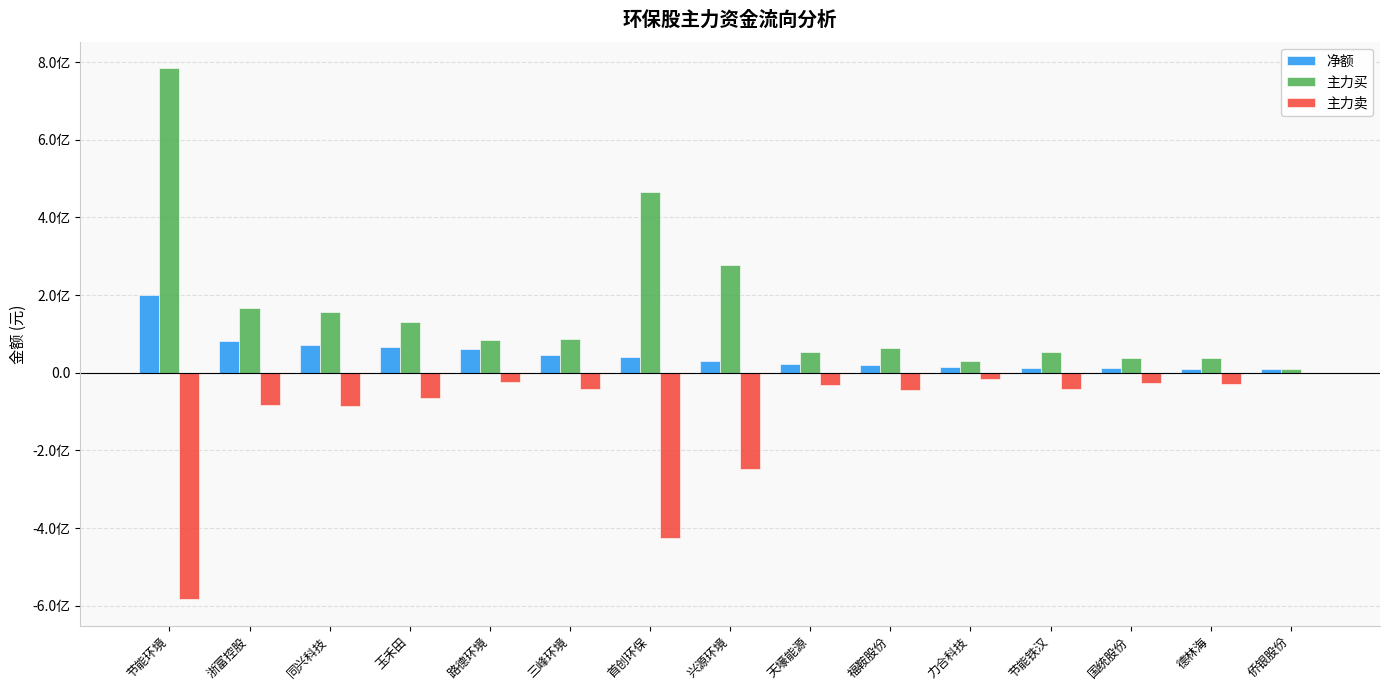

At which category is the sum across all series the highest?

节能环境